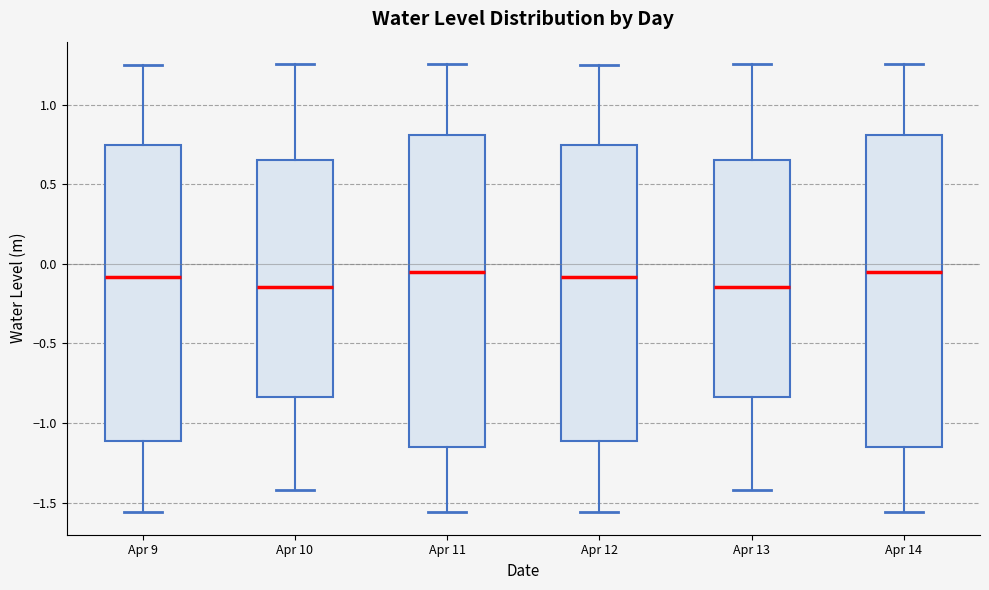

Where does the upper whisker of the box for Apr 14 end on the y-axis? The values are not printed on the chart, so give them approximately, as read against the axis.

1.25